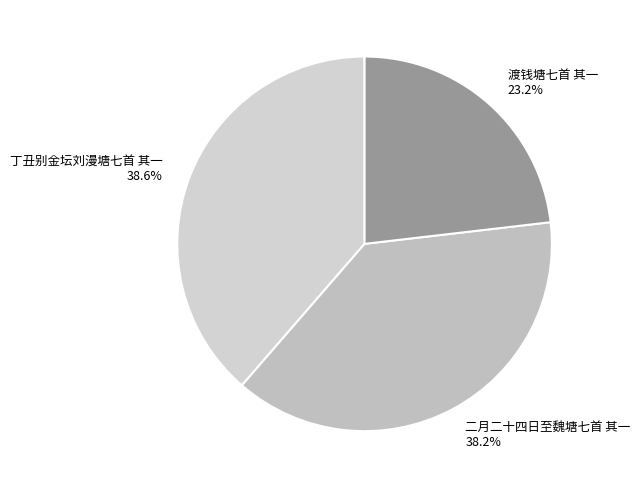

The 二月二十四日至魏塘七首 其一 slice represents 24% of the pie. True or false?

False